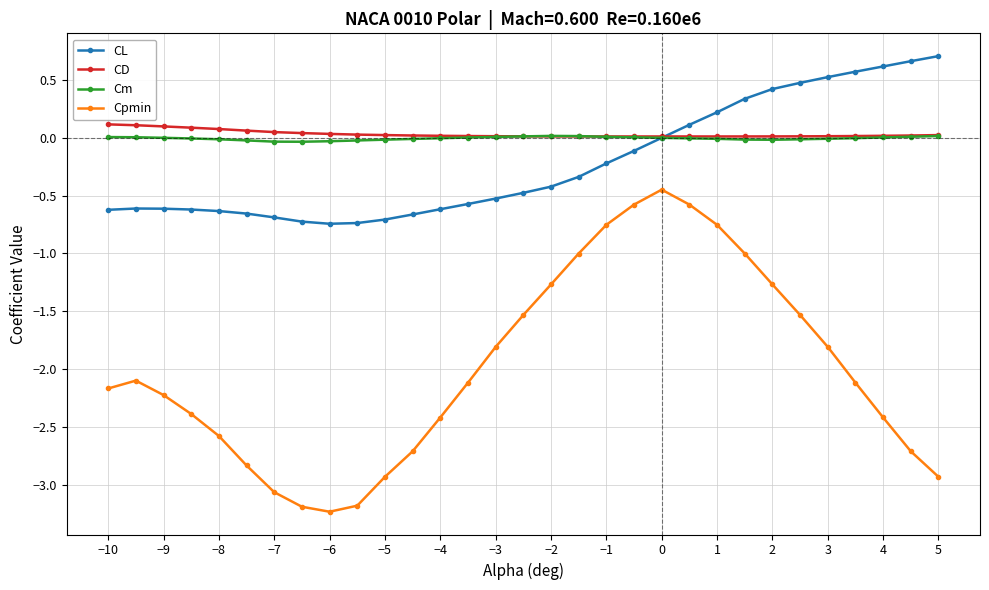

True or false: Cm and Cpmin intersect in this chart.

False